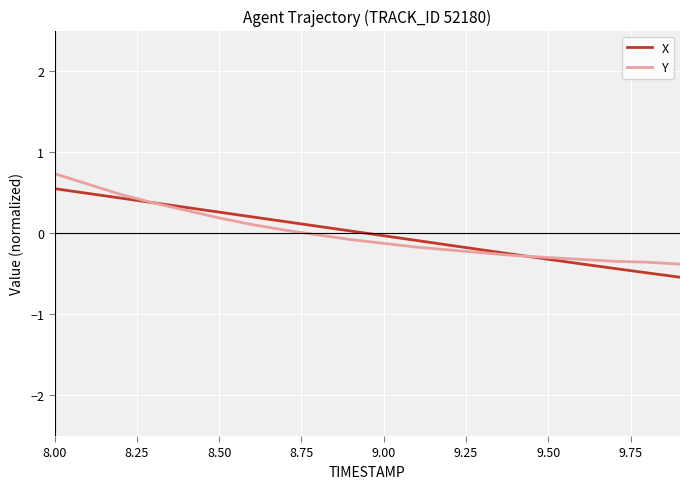

What is the greatest value displayed?

0.7